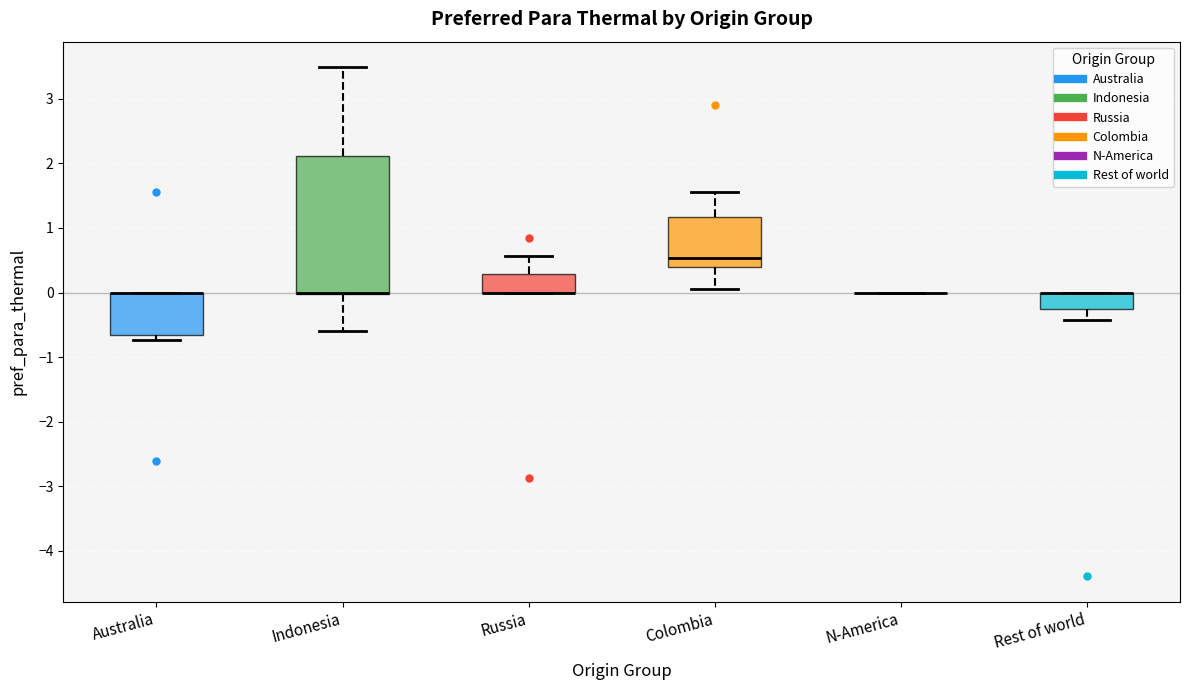

Comparing the boxes themselves (not the whiskers), which one is the tallest?

Indonesia